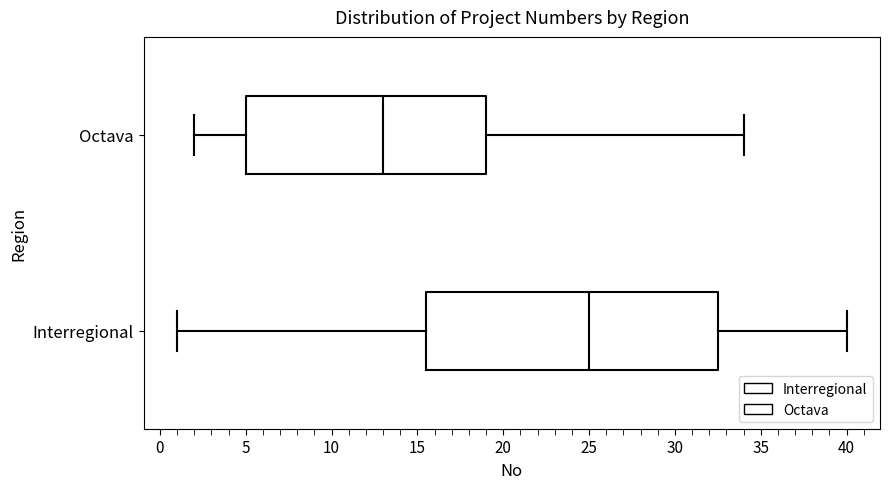

Reading bottom to top, read every box against the x-axis: the position of its median line, the range the box covers, and the ends of its whiskers. The values are not printed on the chart, so give them approximately, as read against the axis.

Interregional: median 25.0, box 15.5 to 32.5, whiskers 1.0 to 40.0
Octava: median 13.0, box 5.0 to 19.0, whiskers 2.0 to 34.0